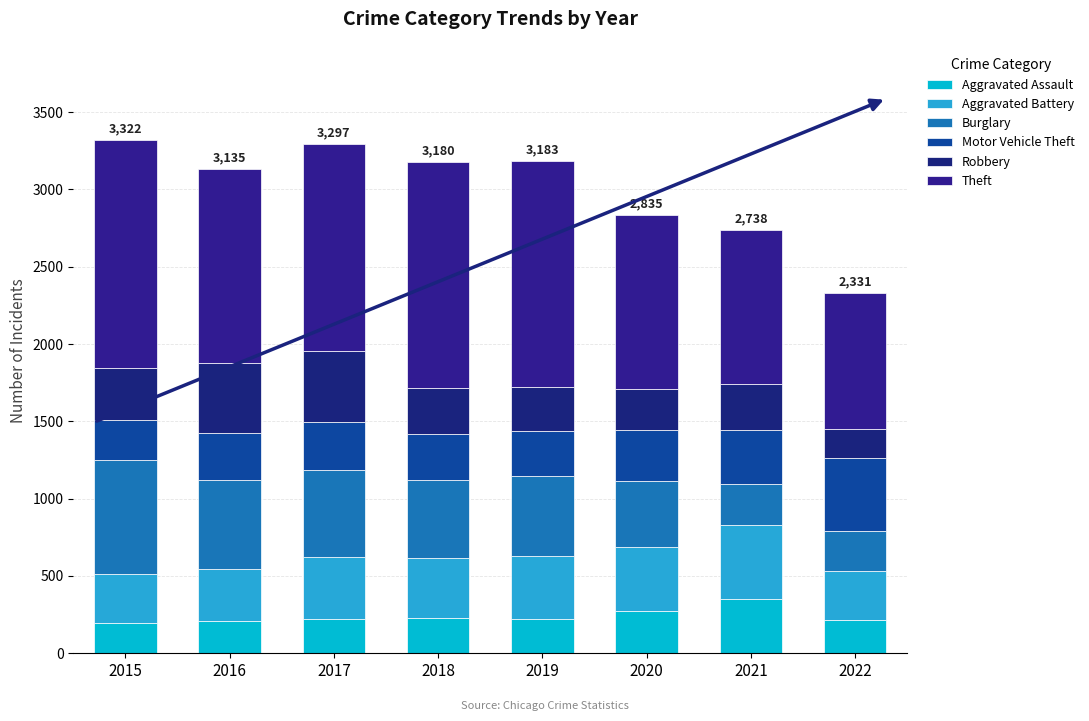

Is it true that Theft equals 879 at 2022?

True